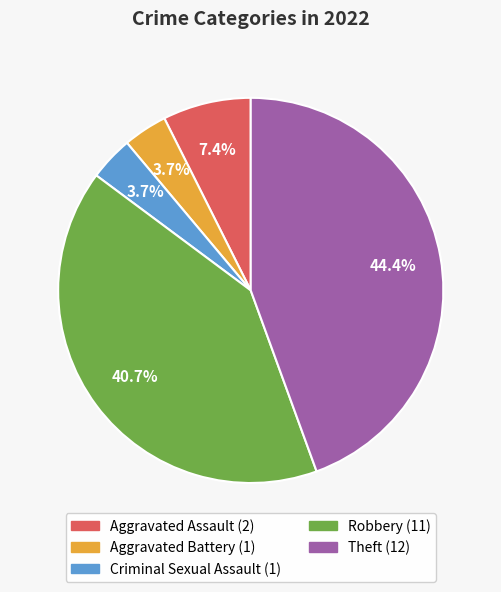

Which slice is the largest?

Theft